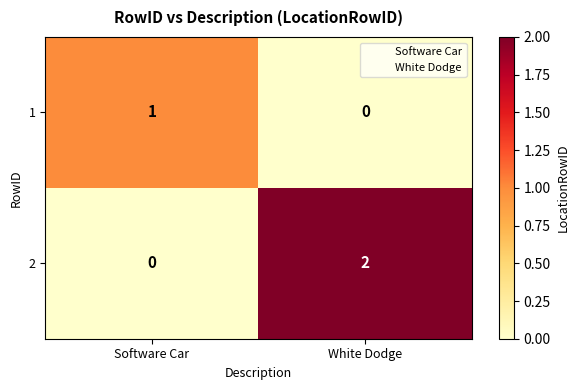

At which label is 1 closest to 0?

White Dodge